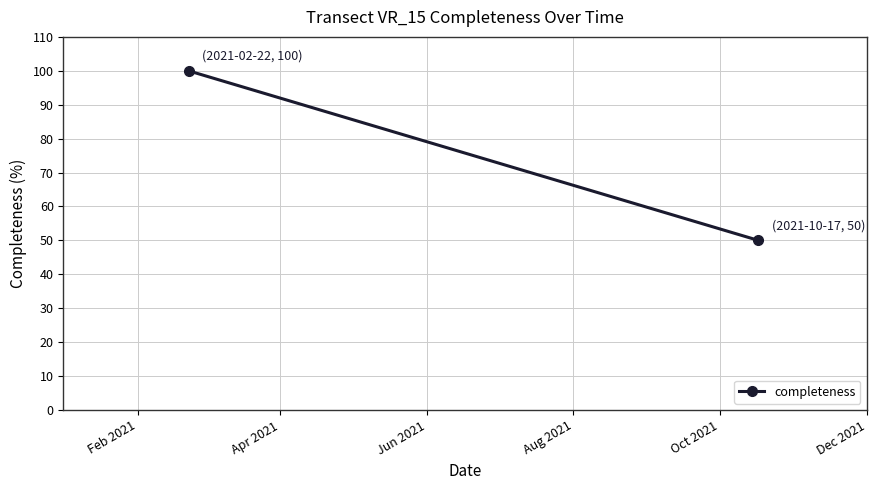

What is the sum of all values?

150